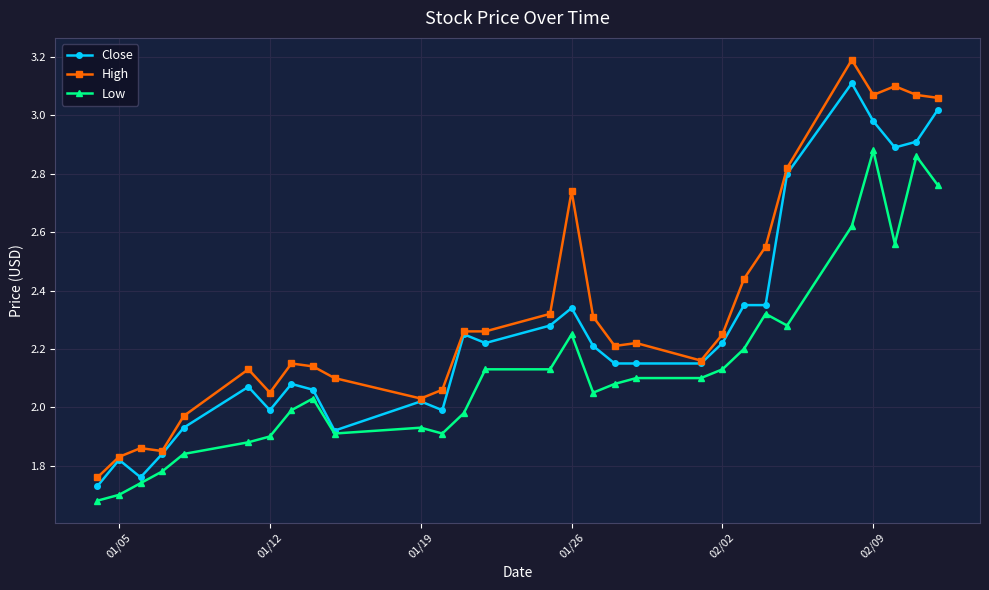

True or false: Close has more than 1 interior local peaks.

True